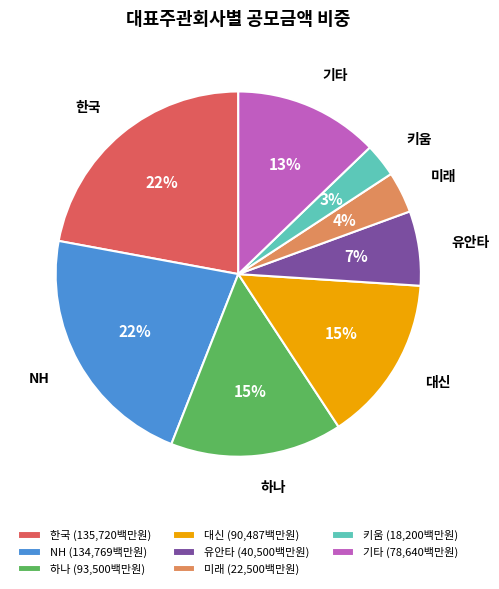

How many slices are in this pie chart?

8